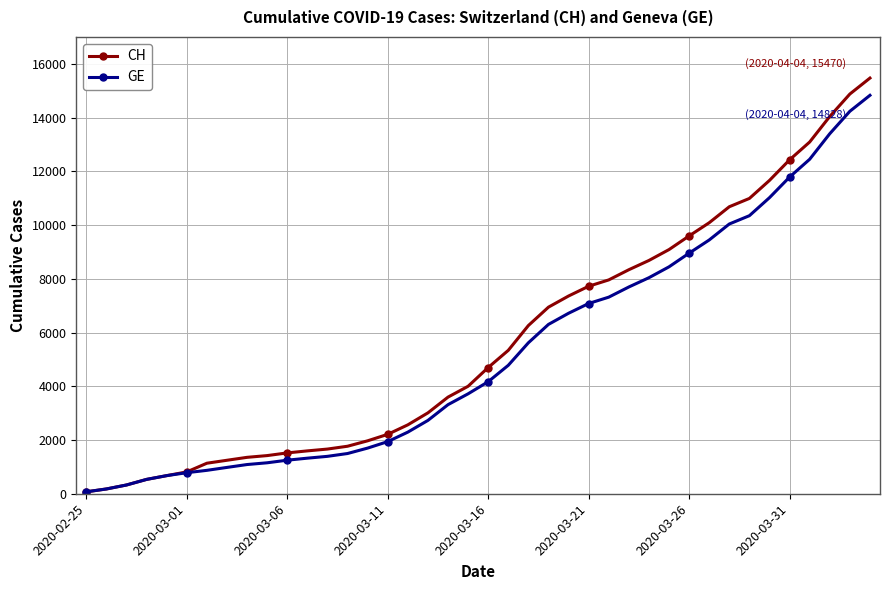

Which series has the largest range (max minus min)?

CH